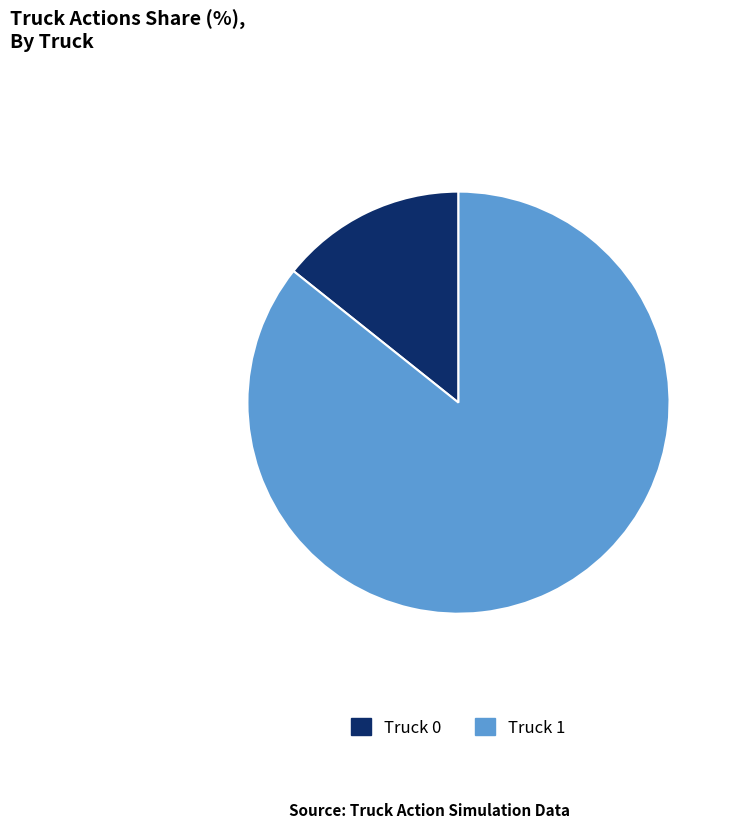

Count the number of slices in the pie.

2